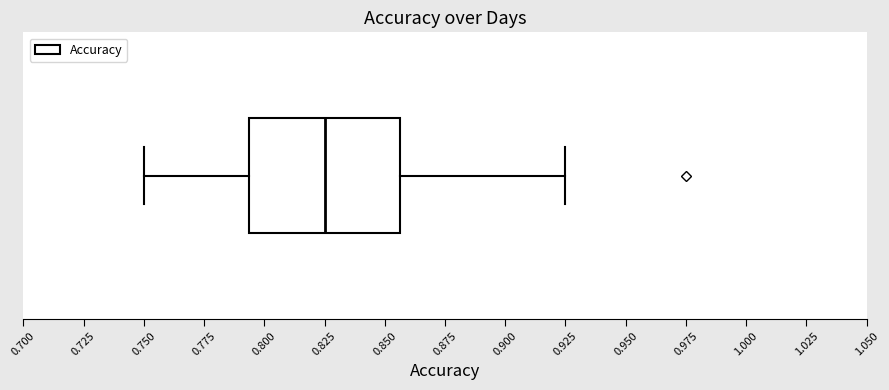

Transcribe this box plot: give where the median line is, the range the box spans, and where the two whiskers end, as read against the x-axis. The values are not printed on the chart, so give them approximately, as read against the axis.

median 0.825, box 0.795 to 0.855, whiskers 0.750 to 0.925